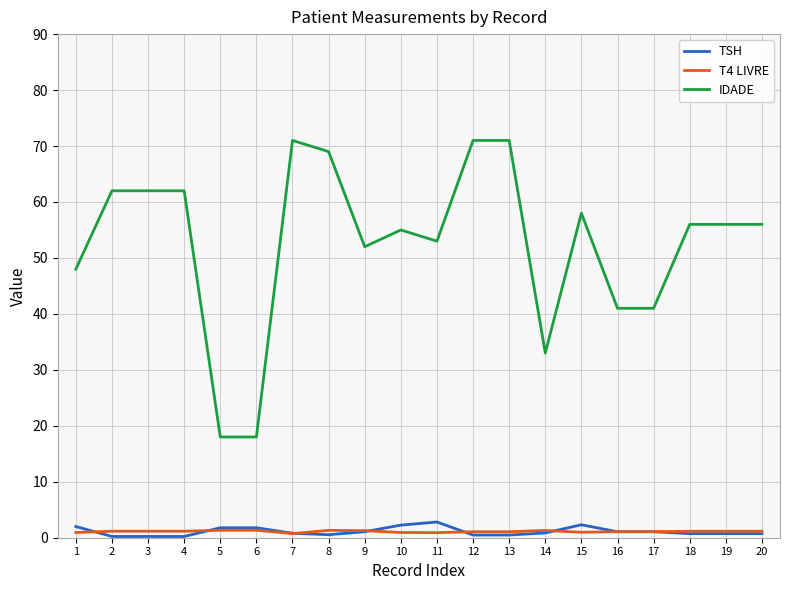

What is the minimum value for IDADE?

18.0